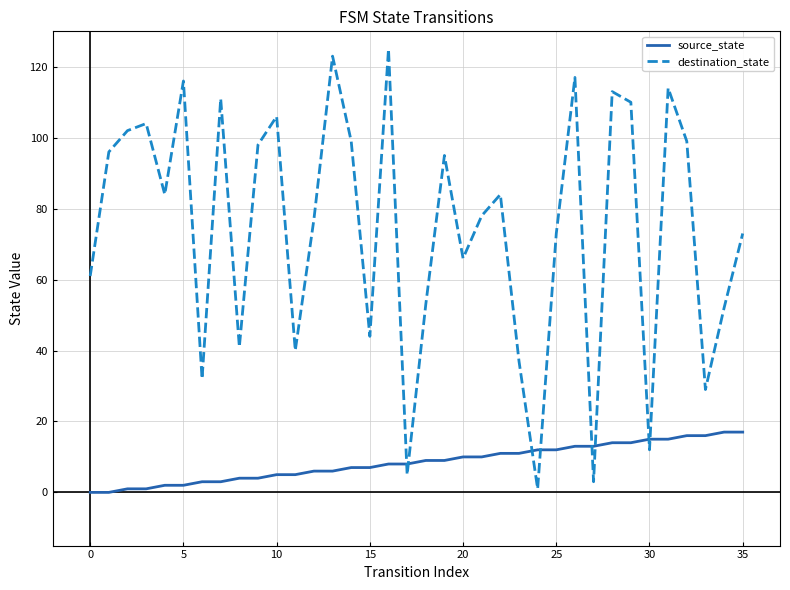

What is the greatest value displayed?

125